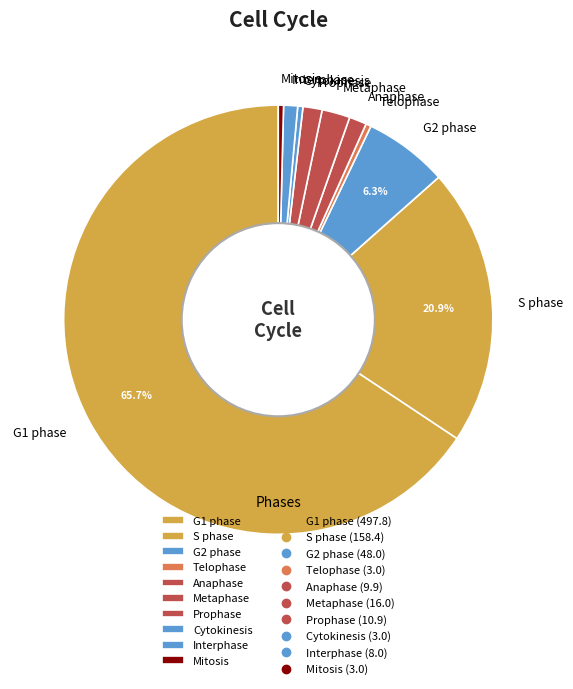

Is there a majority slice in this chart?

Yes